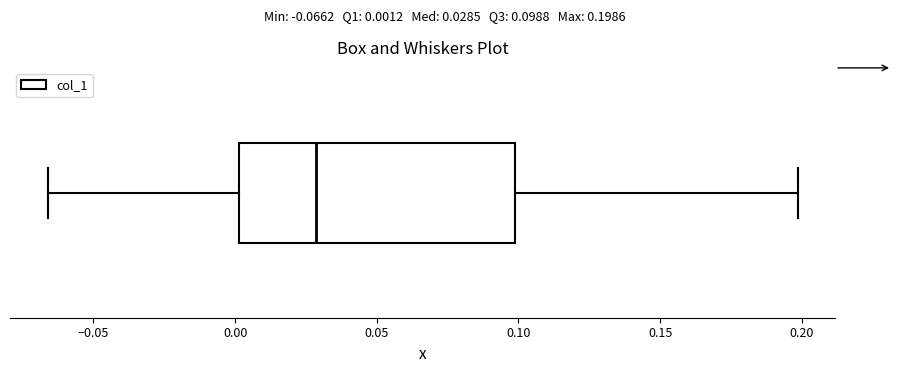

Transcribe this box plot: give where the median line is, the range the box spans, and where the two whiskers end, as read against the x-axis. The values are not printed on the chart, so give them approximately, as read against the axis.

median 0.030, box 0.000 to 0.100, whiskers -0.065 to 0.200